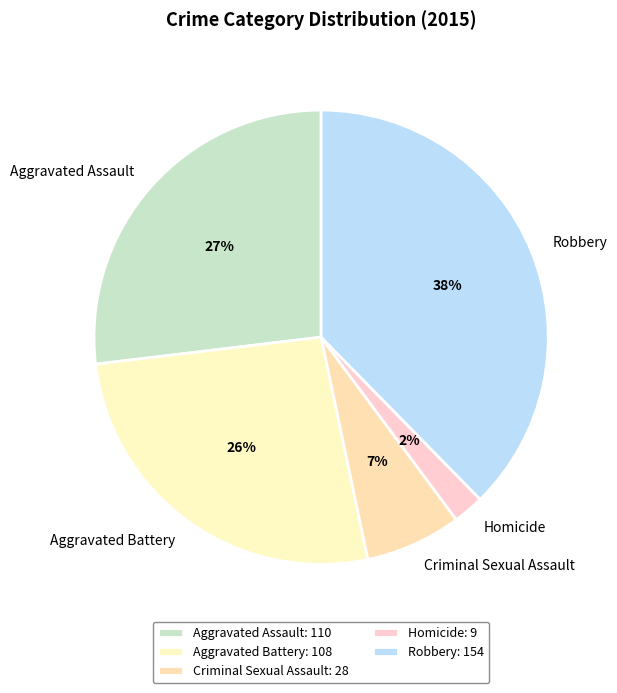

To the nearest percent, what is the average slice percentage?

20%